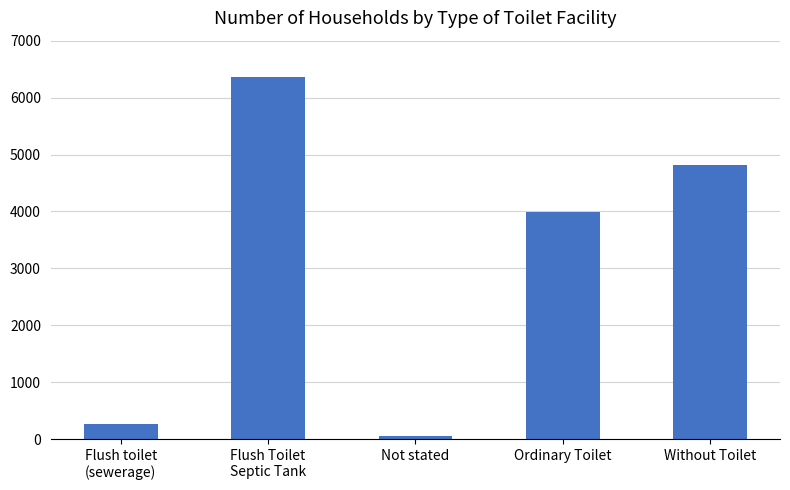

What is the sum of all values?

15483